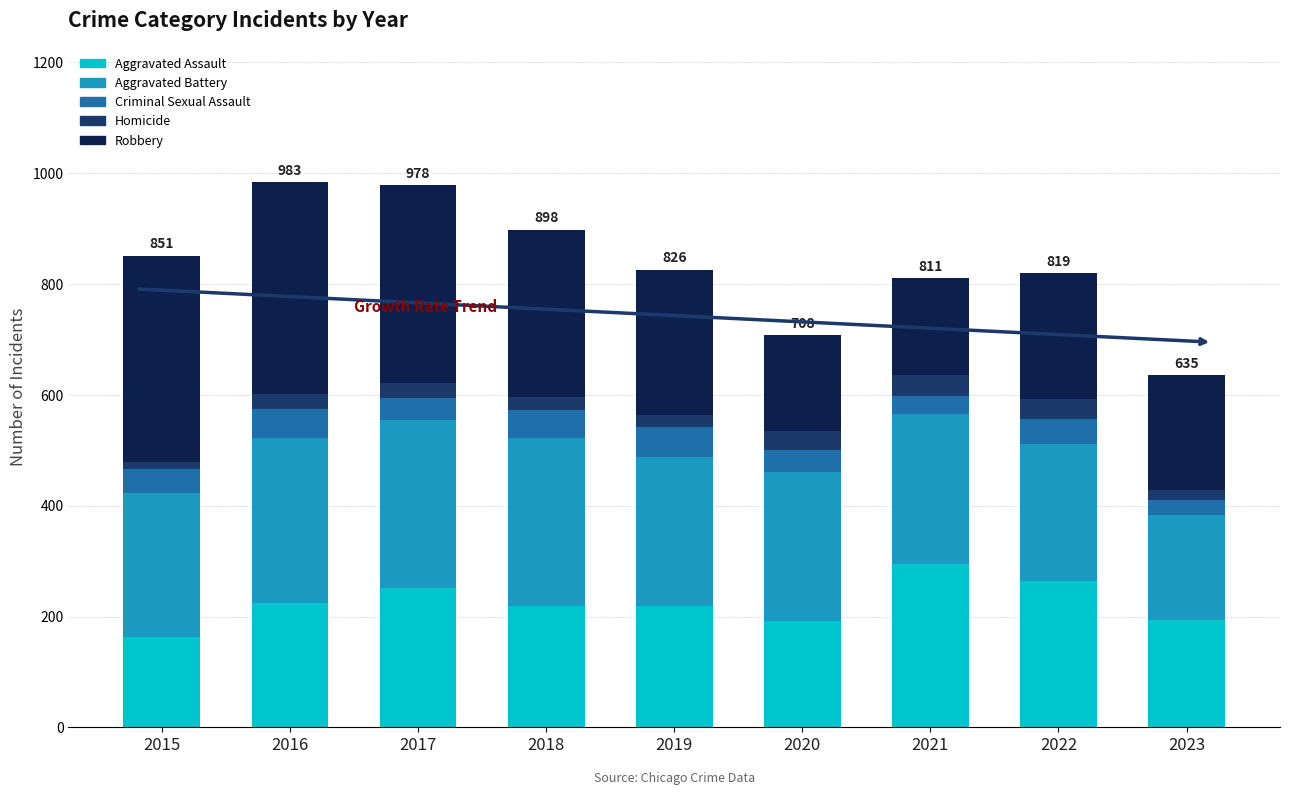

Are the bars horizontal?

No